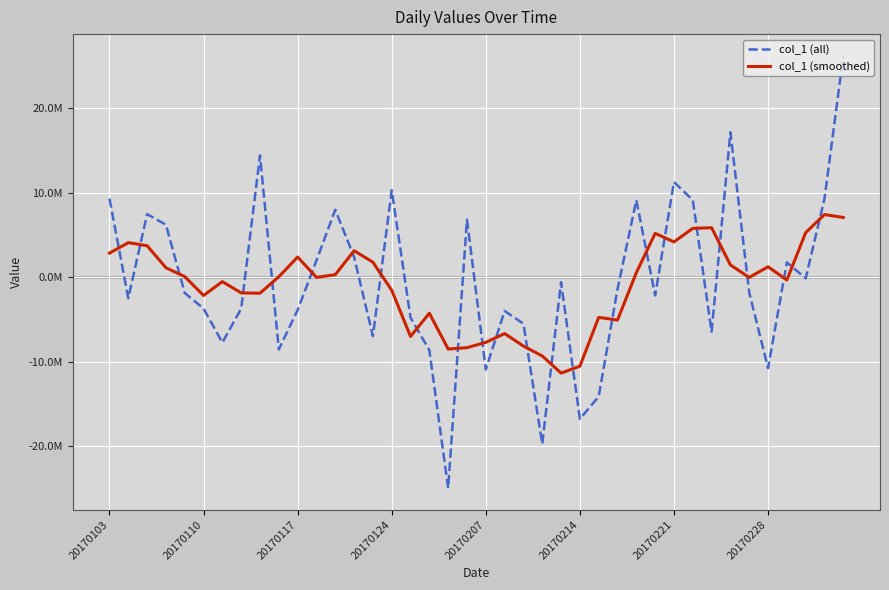

What are all the series names shown in the legend?

col_1 (all), col_1 (smoothed)